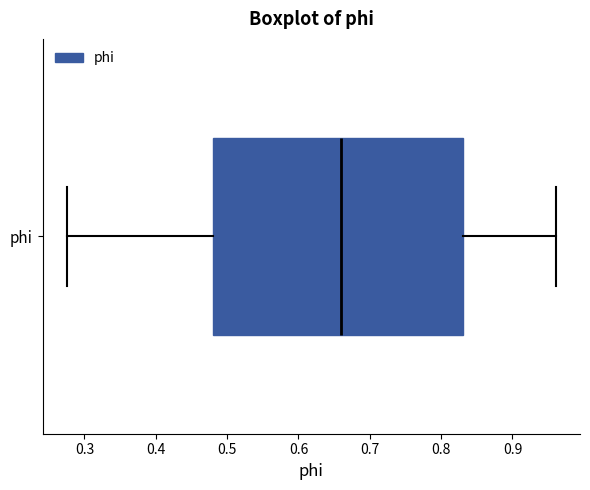

Read this box plot against the x-axis: the position of the median line, the range covered by the box, and the ends of both whiskers. The values are not printed on the chart, so give them approximately, as read against the axis.

median 0.66, box 0.48 to 0.83, whiskers 0.28 to 0.96